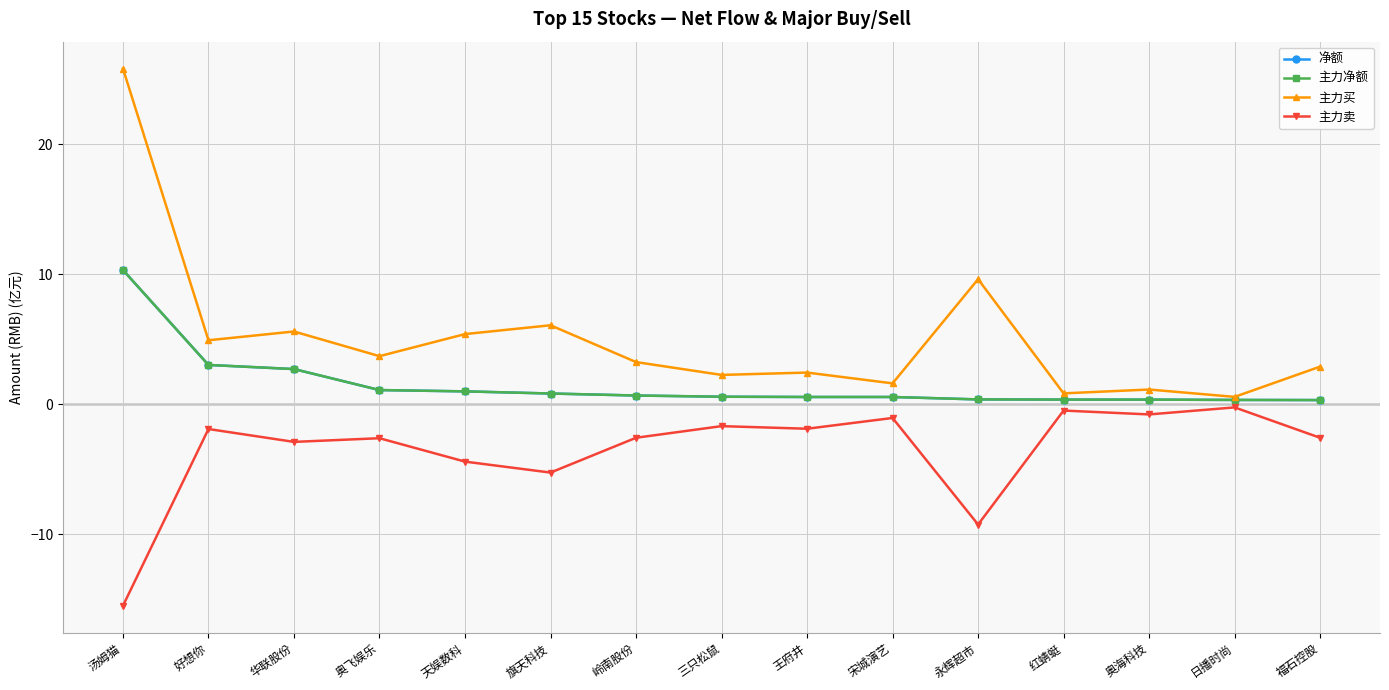

What is the value of the 主力卖 point at the 11th from the left?

-9.2